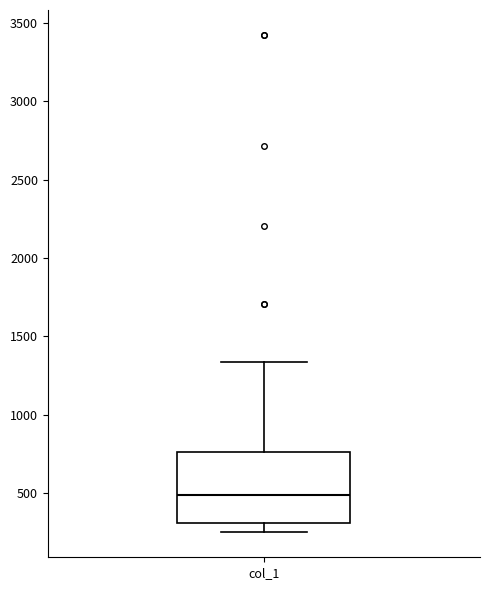

Where does the upper whisker of the box for col_1 end on the y-axis? The values are not printed on the chart, so give them approximately, as read against the axis.

1350